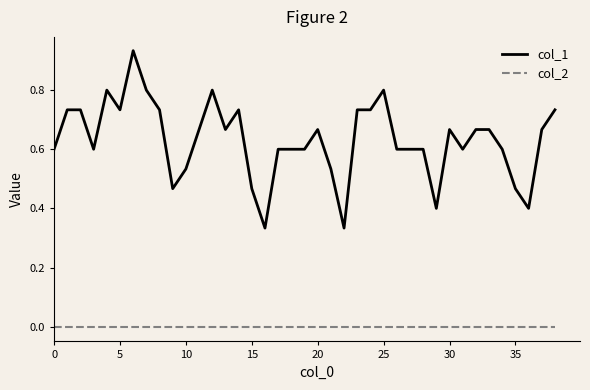

True or false: col_1 and col_2 cross at least once.

False